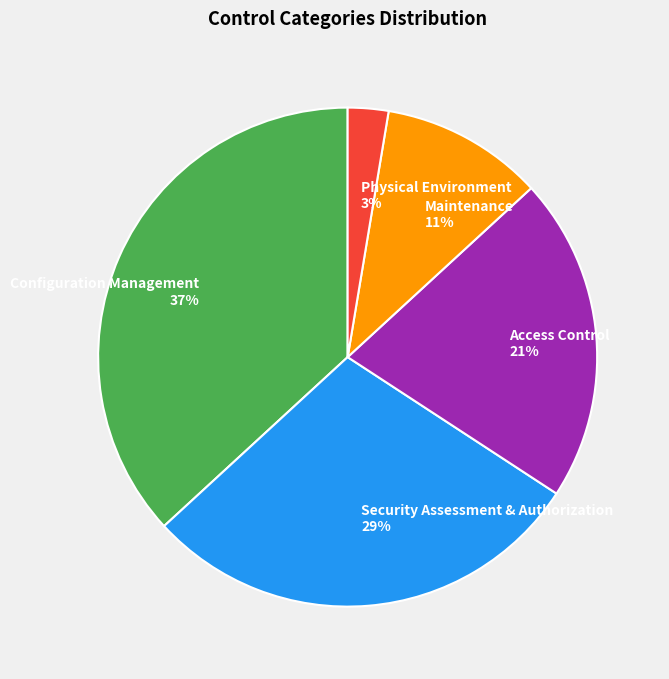

What percentage is the Maintenance slice, to the nearest percent?

11%